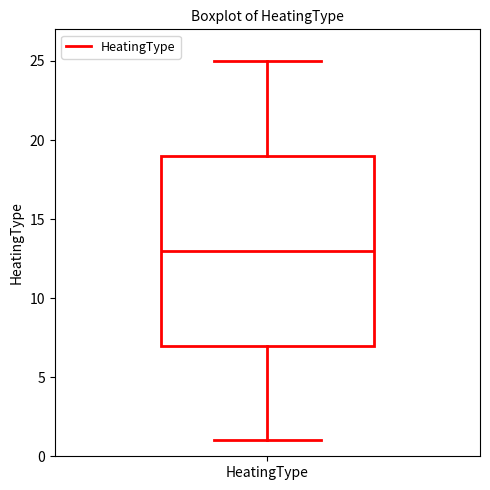

Read this box plot against the y-axis: the position of the median line, the range covered by the box, and the ends of both whiskers. The values are not printed on the chart, so give them approximately, as read against the axis.

median 13, box 7 to 19, whiskers 1 to 25